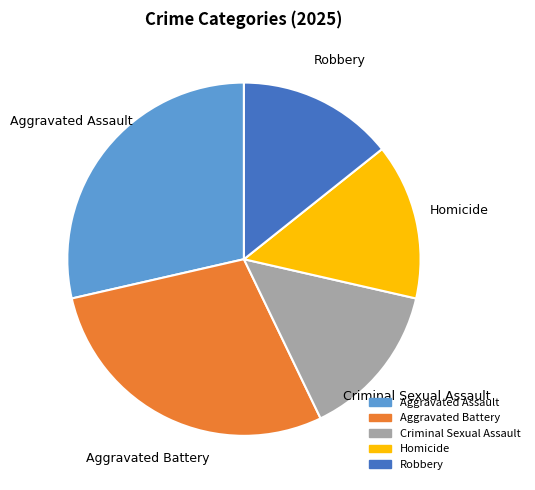

Is there any slice that represents more than half of the pie?

No